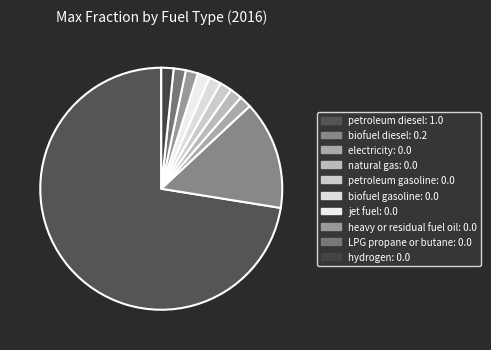

Count the number of slices in the pie.

10